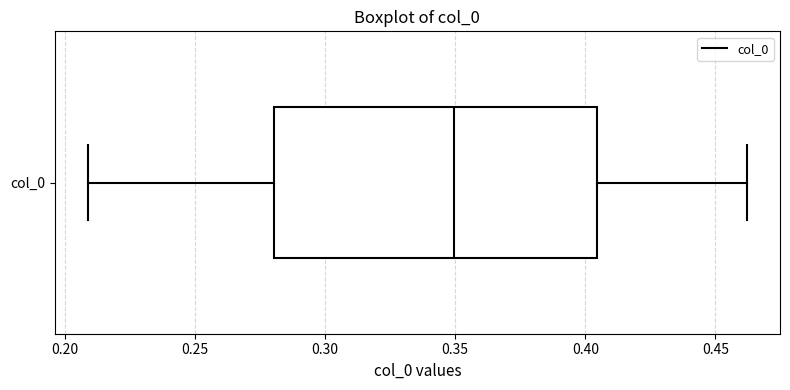

Transcribe this box plot: give where the median line is, the range the box spans, and where the two whiskers end, as read against the x-axis. The values are not printed on the chart, so give them approximately, as read against the axis.

median 0.350, box 0.280 to 0.405, whiskers 0.210 to 0.460